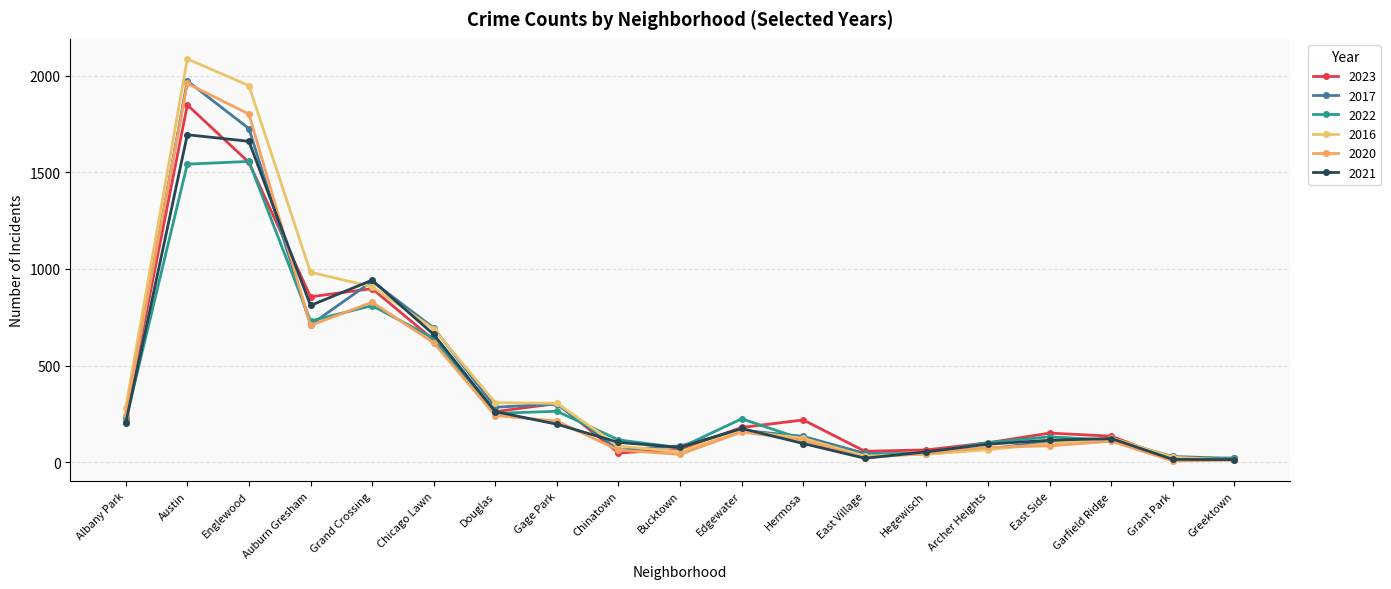

What is the maximum value shown in the chart?

2086